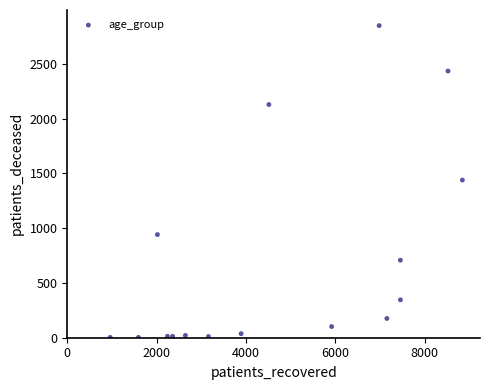

What is the range of Y values (max minus min)?

2848